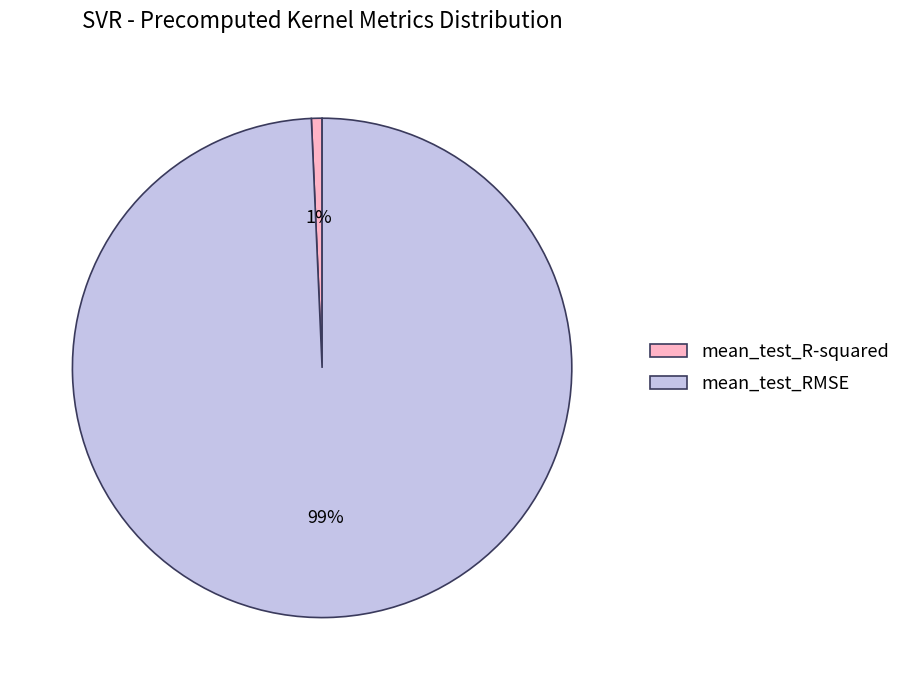

Is there a majority slice in this chart?

Yes